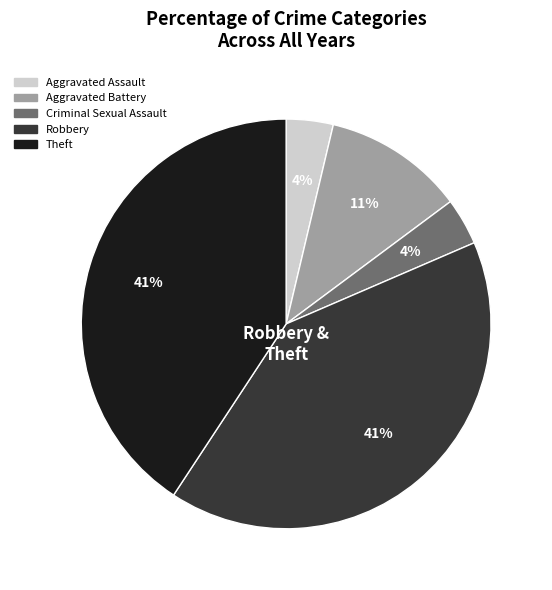

Is Theft the majority of the pie?

No